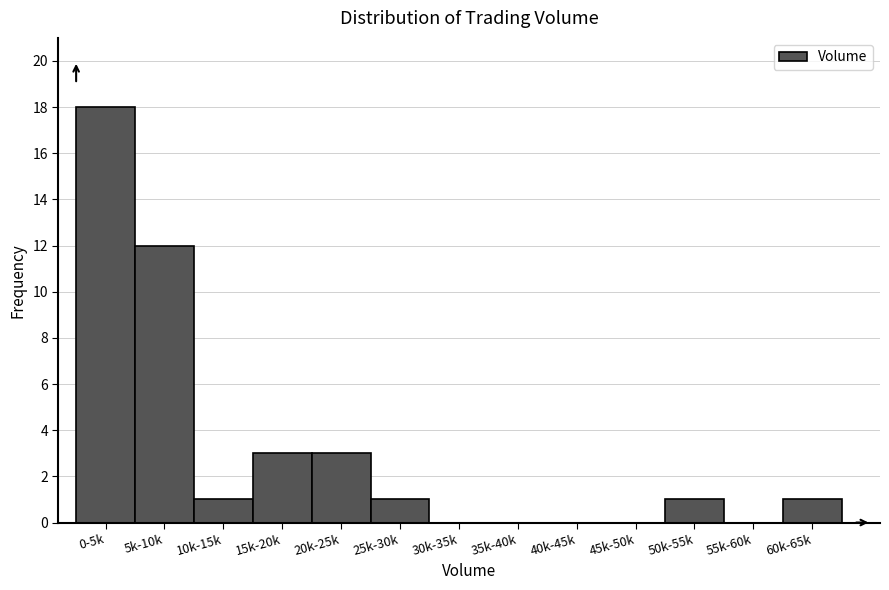

Reading right to left, what are all the values shown in this chart?

60k-65k=1	55k-60k=0	50k-55k=1	45k-50k=0	40k-45k=0	35k-40k=0	30k-35k=0	25k-30k=1	20k-25k=3	15k-20k=3	10k-15k=1	5k-10k=12	0-5k=18